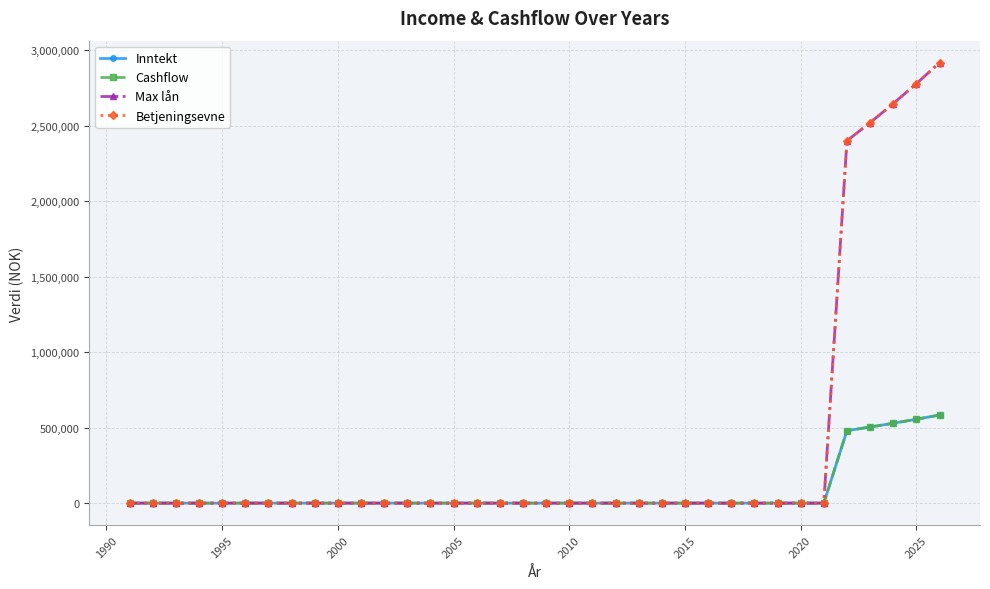

Is this an area chart (filled region under the line)?

No